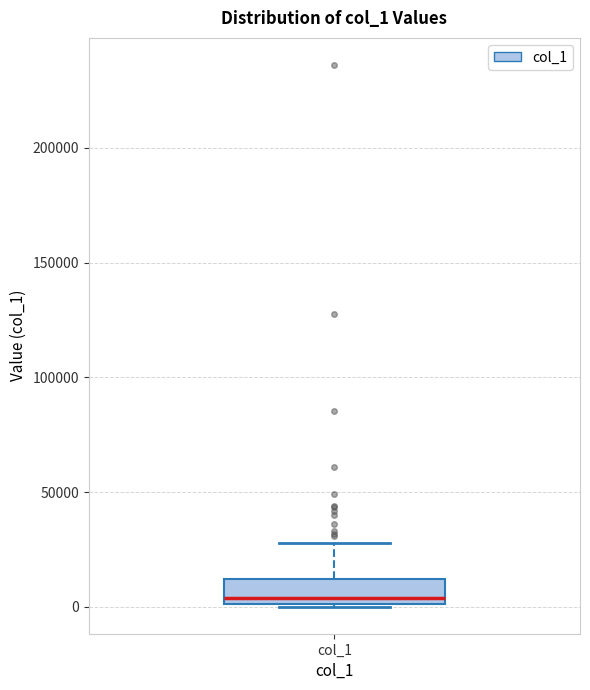

Read this box plot against the y-axis: the position of the median line, the range covered by the box, and the ends of both whiskers. The values are not printed on the chart, so give them approximately, as read against the axis.

median 5000, box 0 to 10000, whiskers 0 to 30000